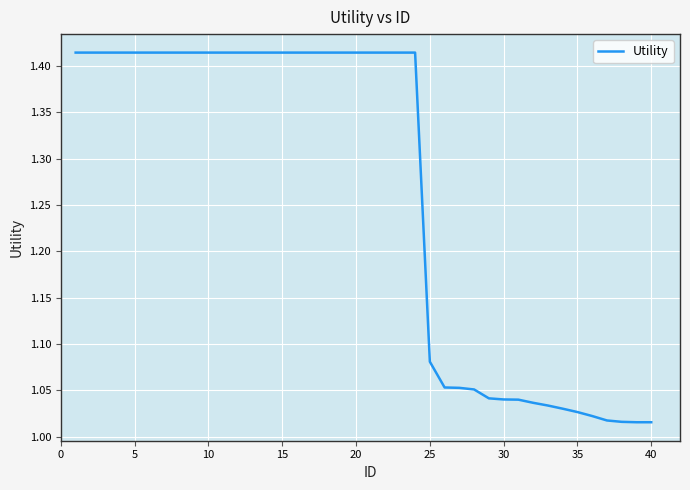

What is the difference between the maximum and minimum values?

0.4